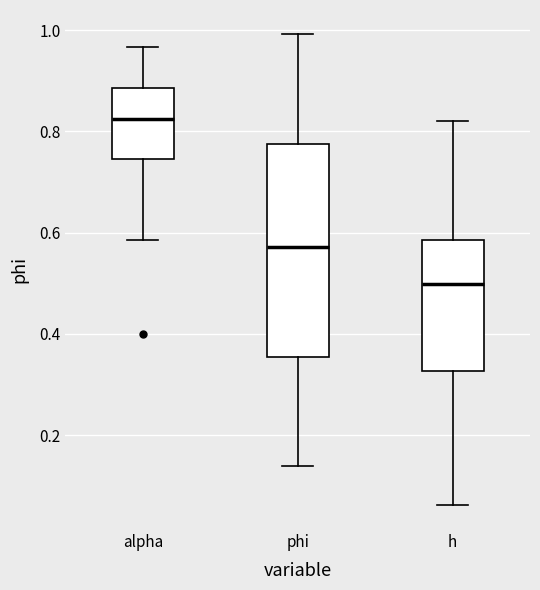

Which box has the highest median line?

alpha